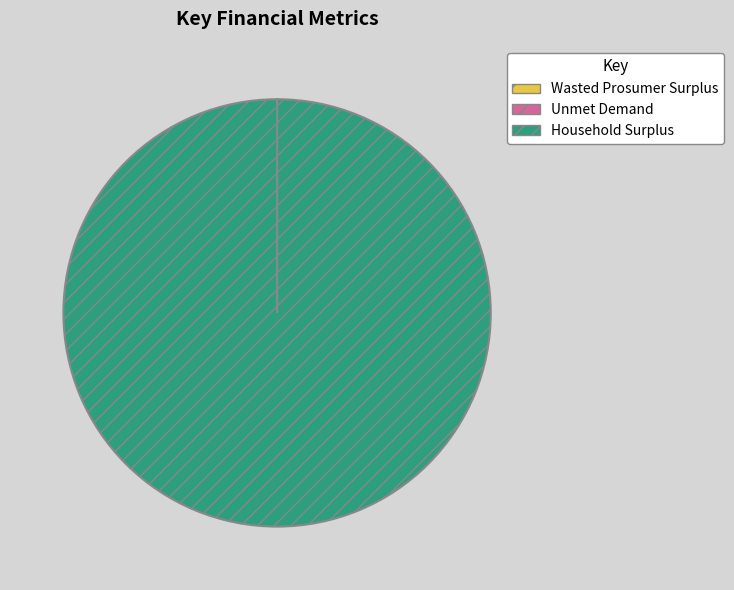

Does any single category account for the majority?

Yes